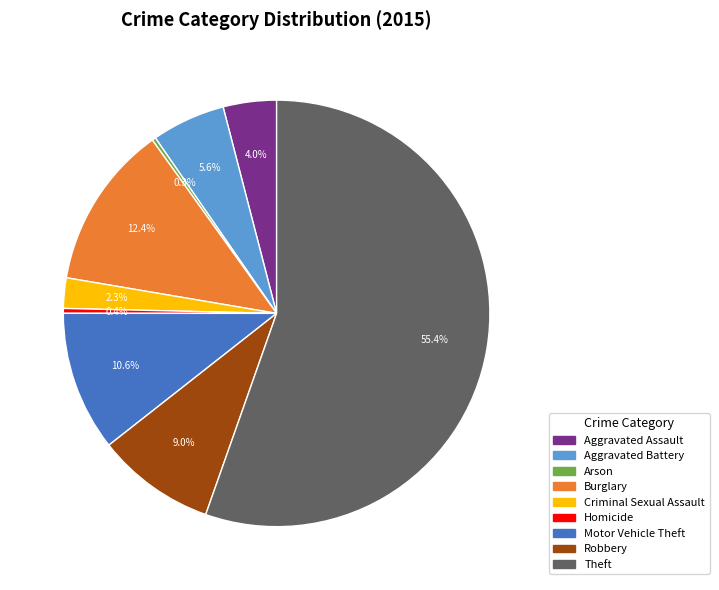

Is it true that Burglary is 12% of the pie?

True